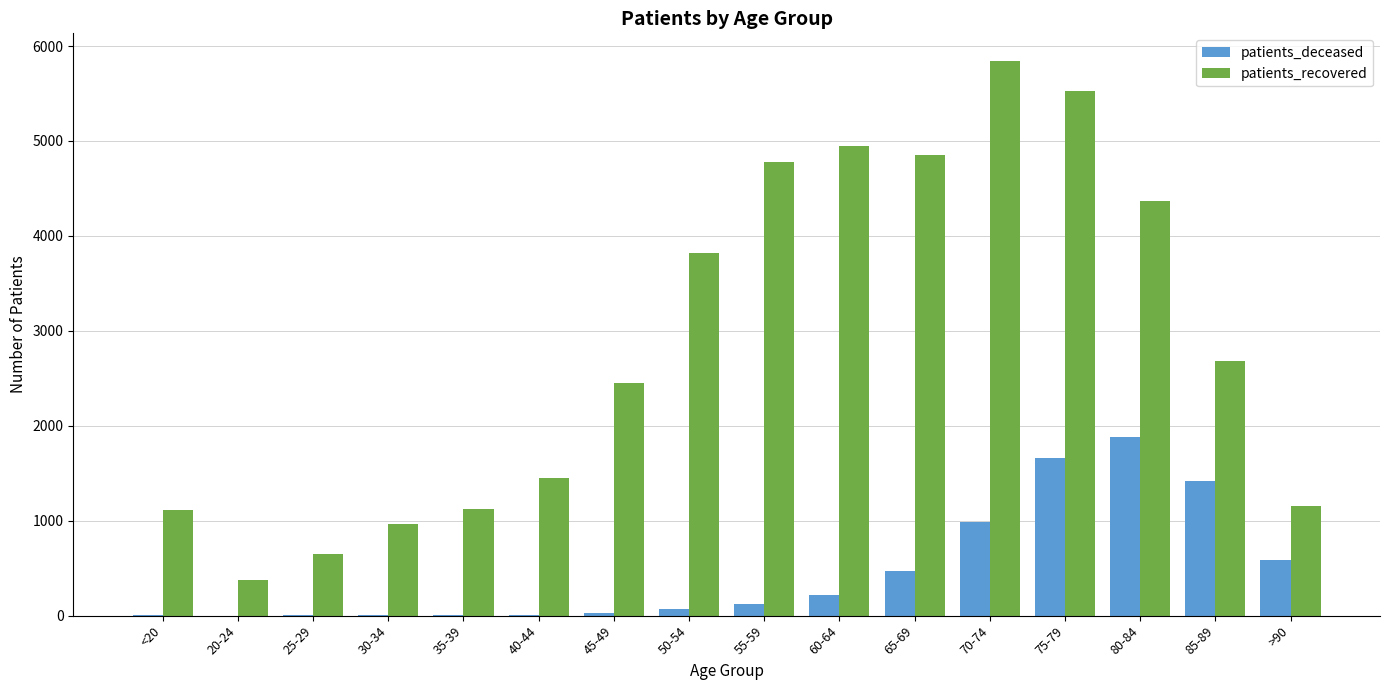

How many categories are shown in the chart?

16